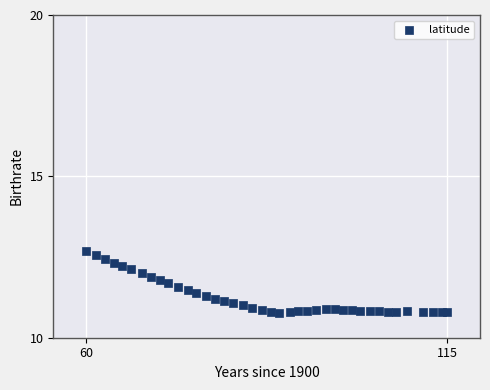

What is the range of X values (max minus min)?

55.0